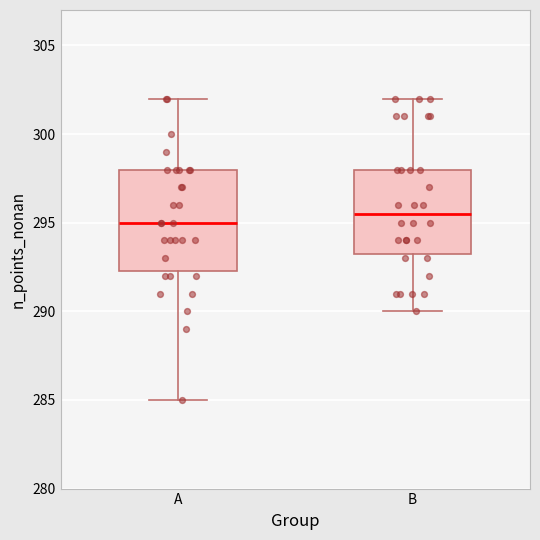

Reading left to right, read every box against the y-axis: the position of its median line, the range the box covers, and the ends of its whiskers. The values are not printed on the chart, so give them approximately, as read against the axis.

A: median 295.0, box 292.5 to 298.0, whiskers 285.0 to 302.0
B: median 295.5, box 293.5 to 298.0, whiskers 290.0 to 302.0